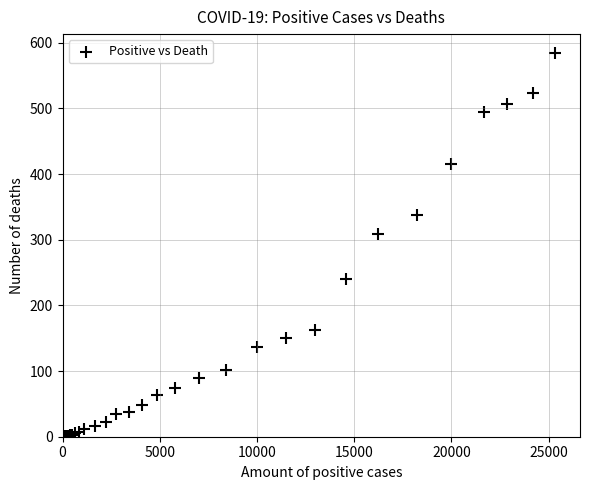

What Y value in the scatter plot is closest to 292?

309